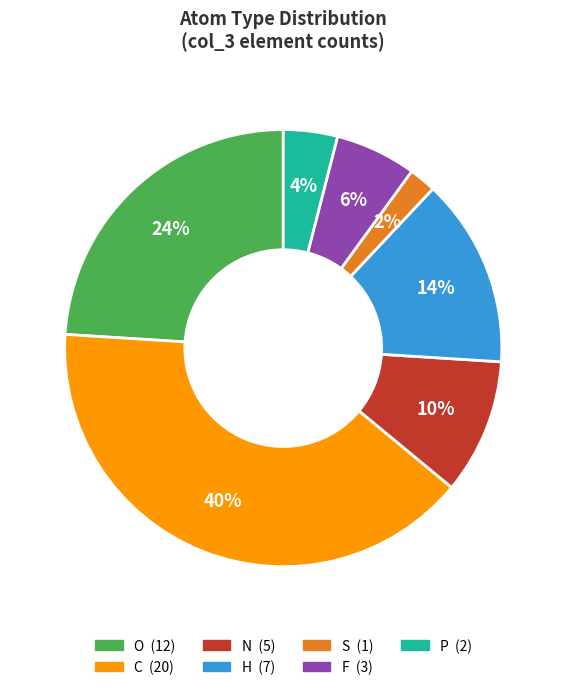

Does any single category account for the majority?

No